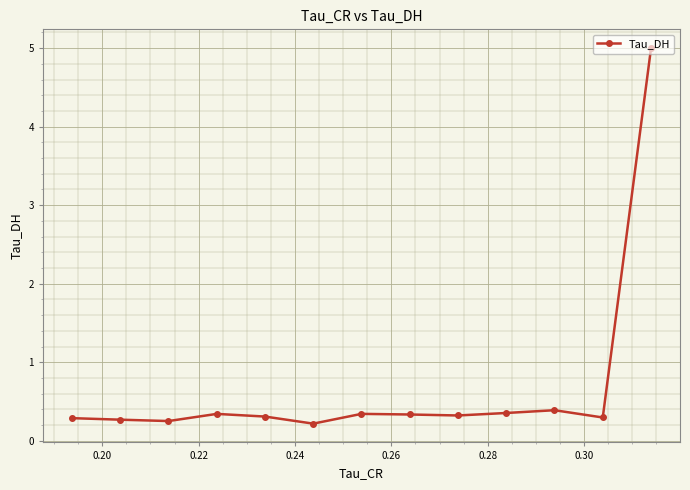

What is the difference between the maximum and minimum values?

4.8